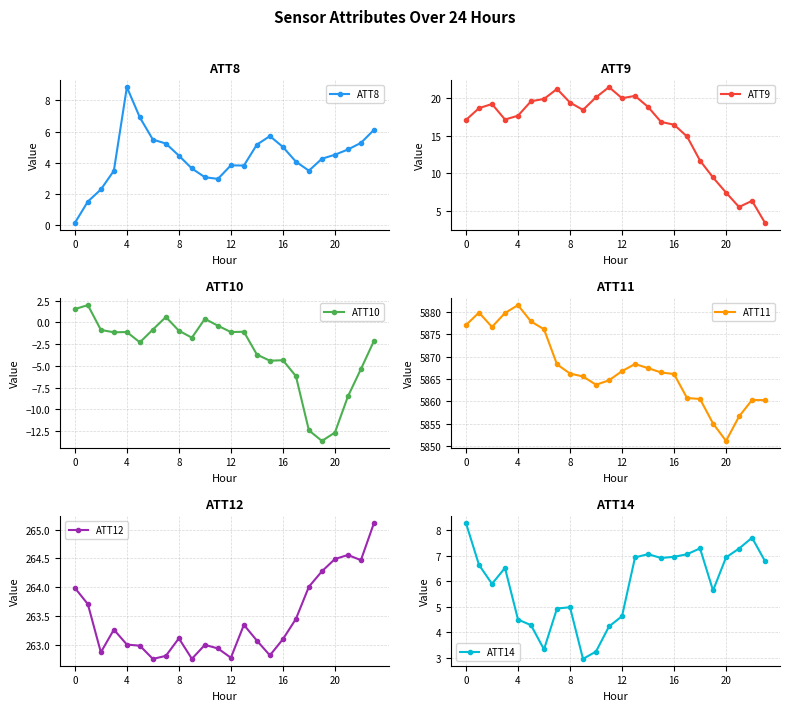

True or false: ATT12 and ATT10 cross at least once.

False